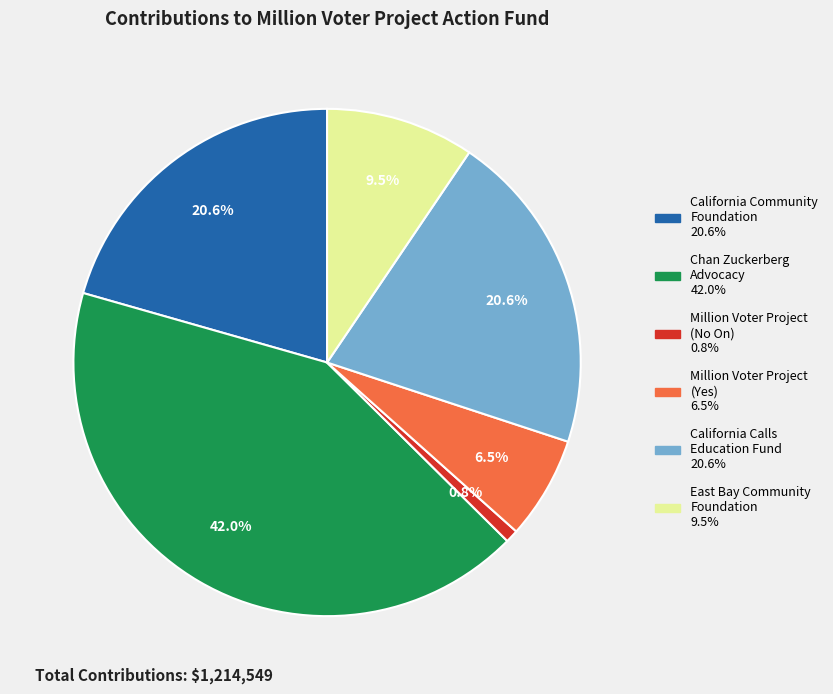

Does any single category account for the majority?

No